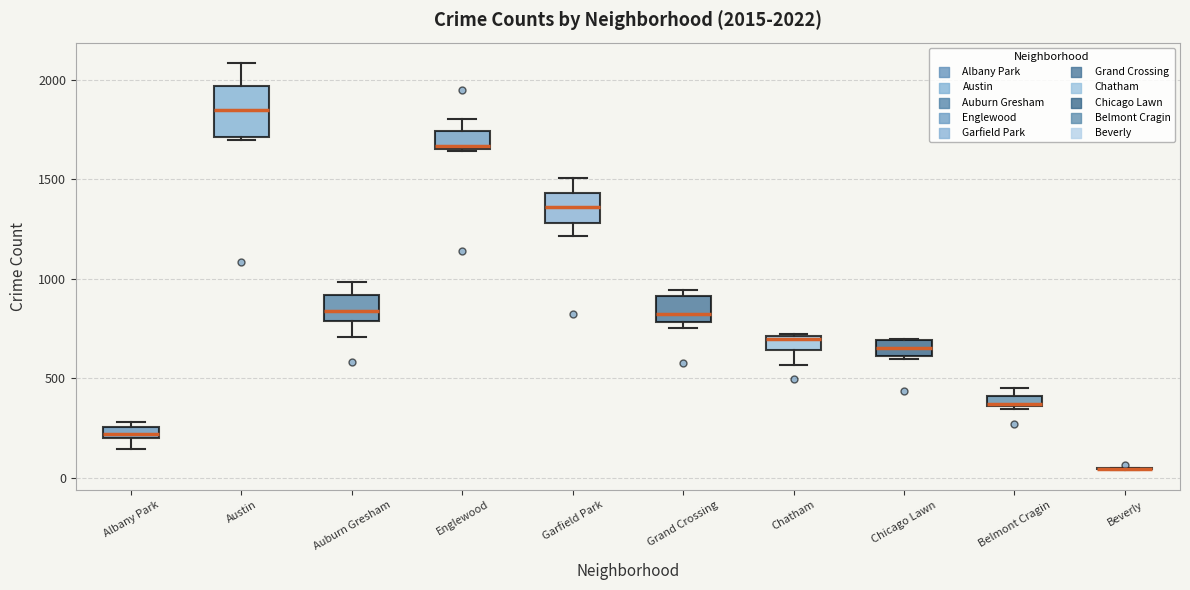

Which box is the tallest, from its lower edge to its upper edge?

Austin